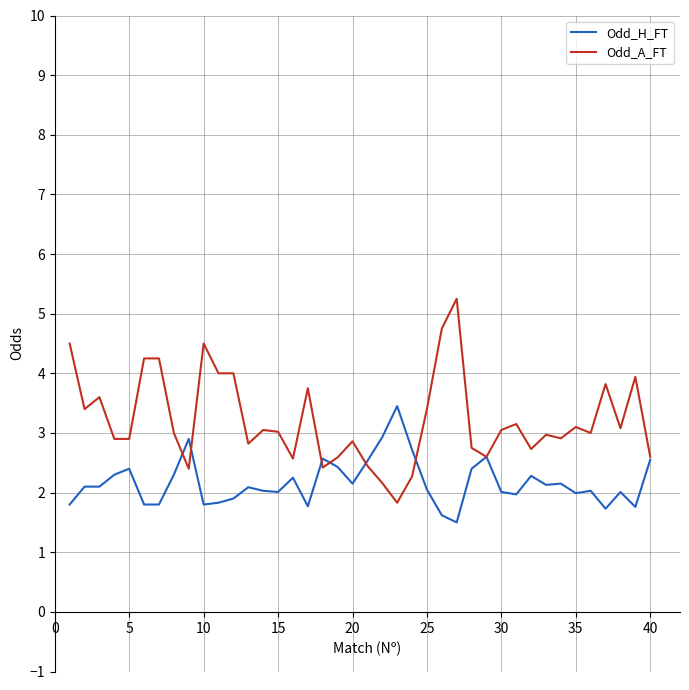

True or false: Odd_A_FT has more than 0 points higher than both neighbors.

True